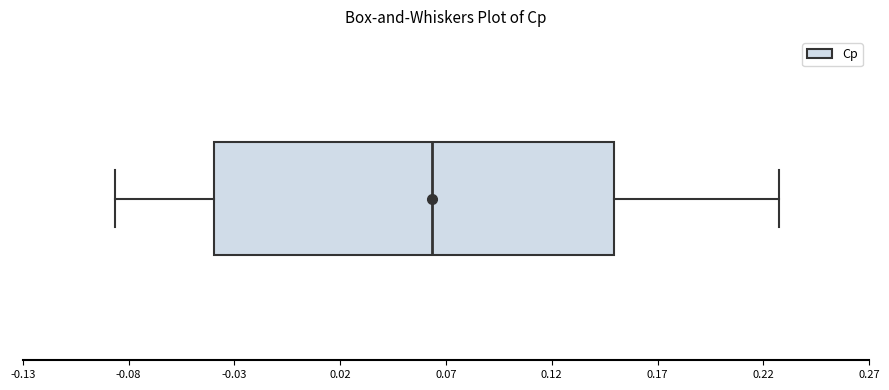

Read this box plot against the x-axis: the position of the median line, the range covered by the box, and the ends of both whiskers. The values are not printed on the chart, so give them approximately, as read against the axis.

median 0.065, box -0.040 to 0.150, whiskers -0.085 to 0.225